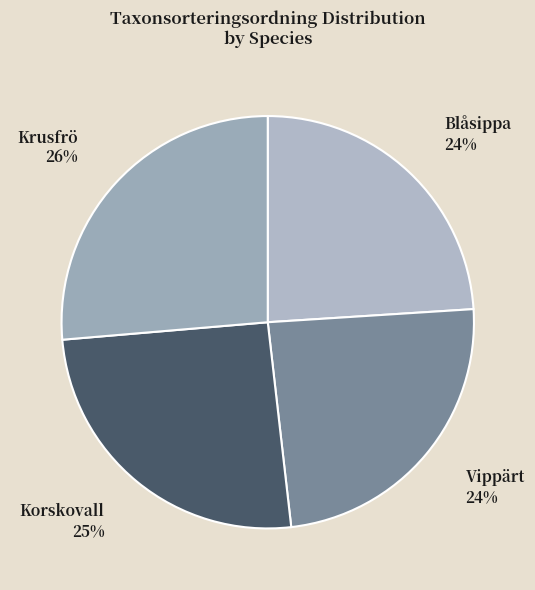

Does Vippärt account for over 50% of the chart?

No